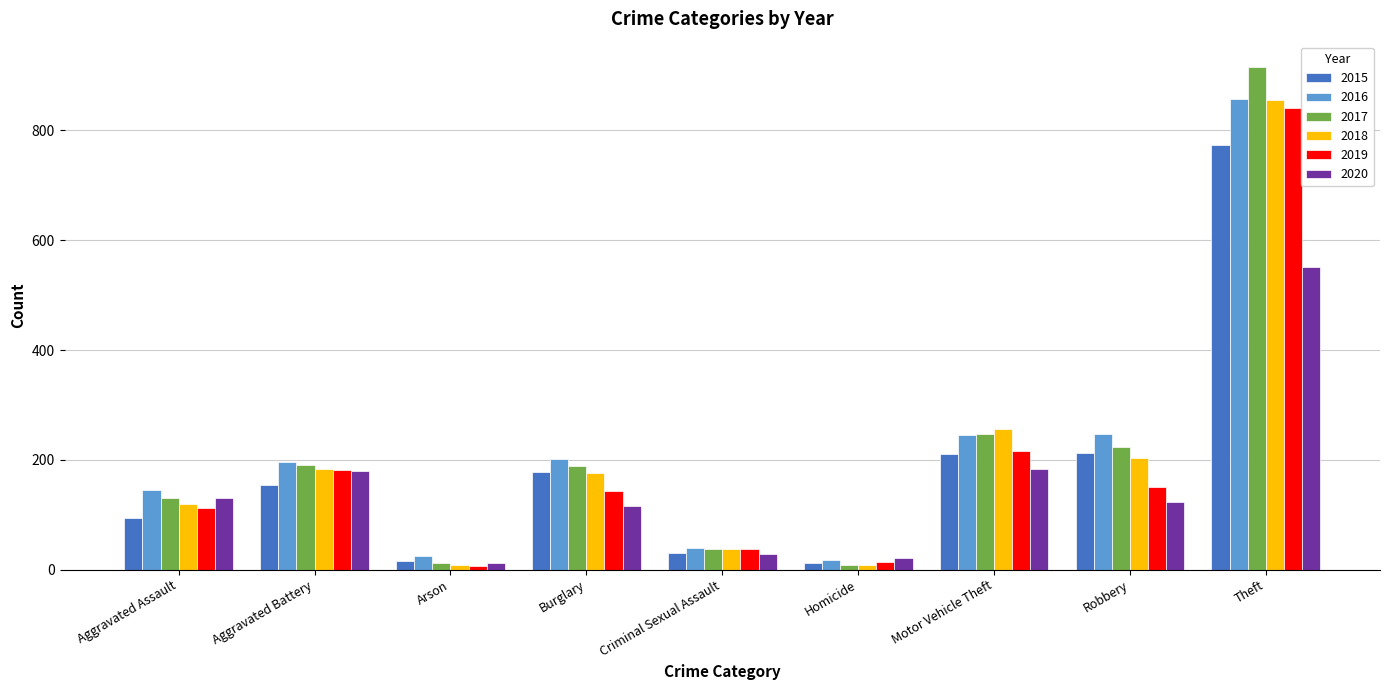

Is it true that 2015 equals 53 at Aggravated Assault?

False